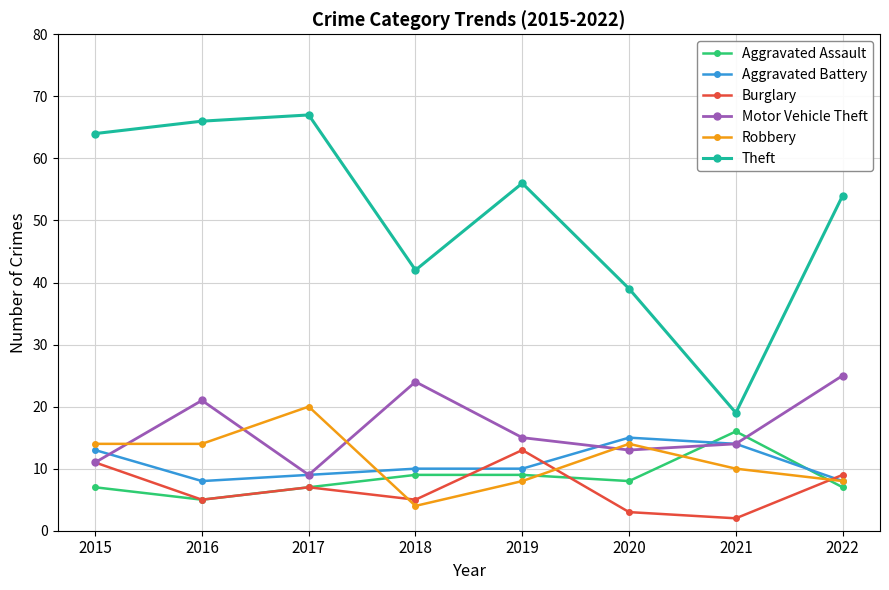

At which label does Aggravated Battery first exceed 10?

2015